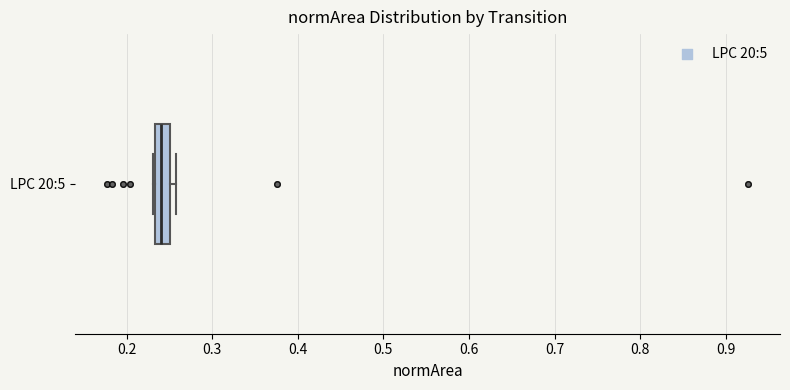

Where is the left edge of the box for LPC 20:5 on the x-axis? The values are not printed on the chart, so give them approximately, as read against the axis.

0.23